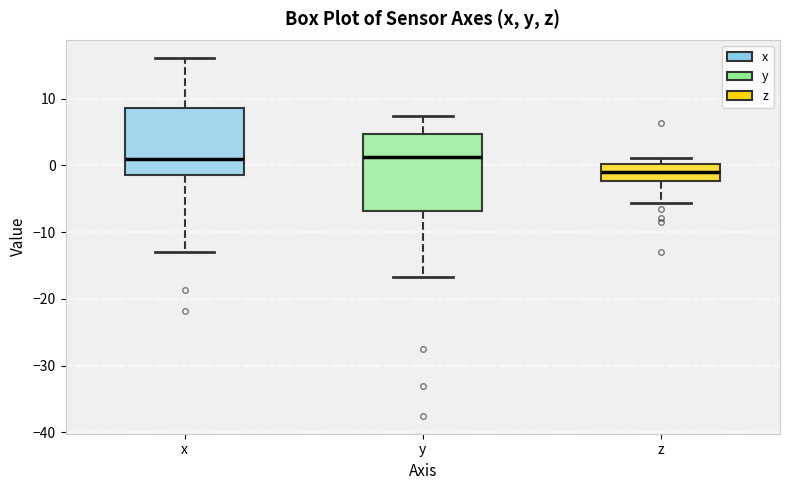

Comparing the boxes themselves (not the whiskers), which one is the tallest?

y